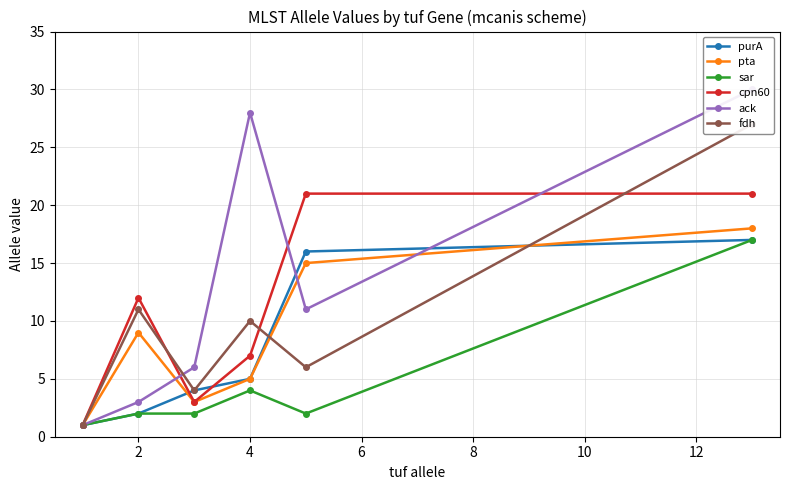

True or false: pta has more than 1 interior local peaks.

False